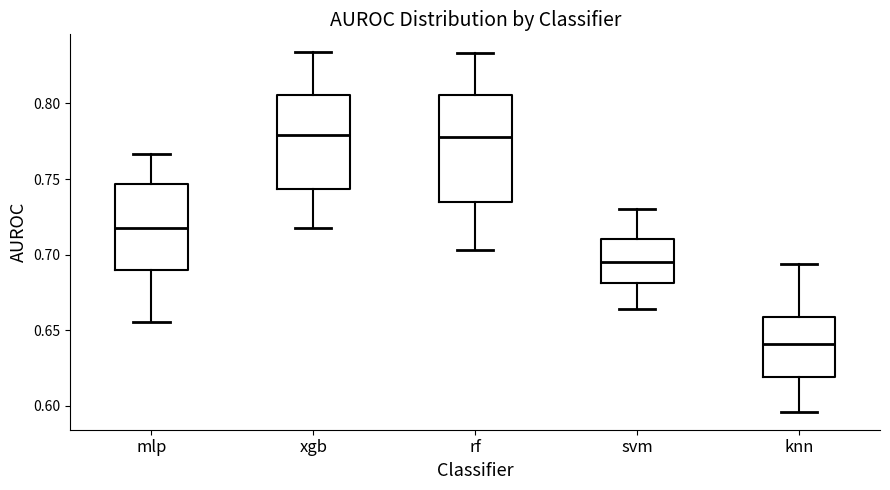

Which box's median line is the lowest?

knn